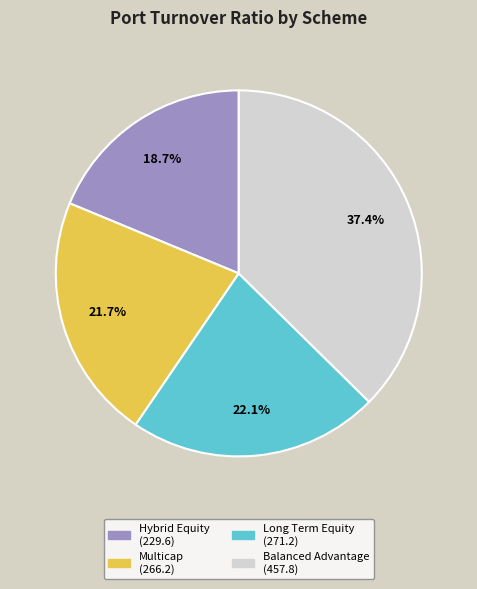

Does any single category account for the majority?

No